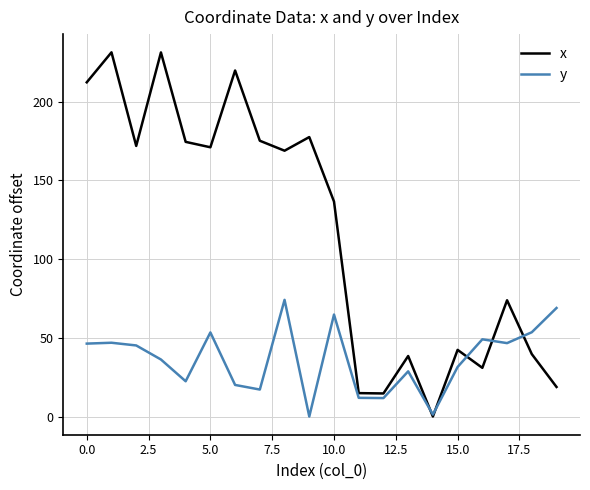

What is the maximum value shown in the chart?

231.5